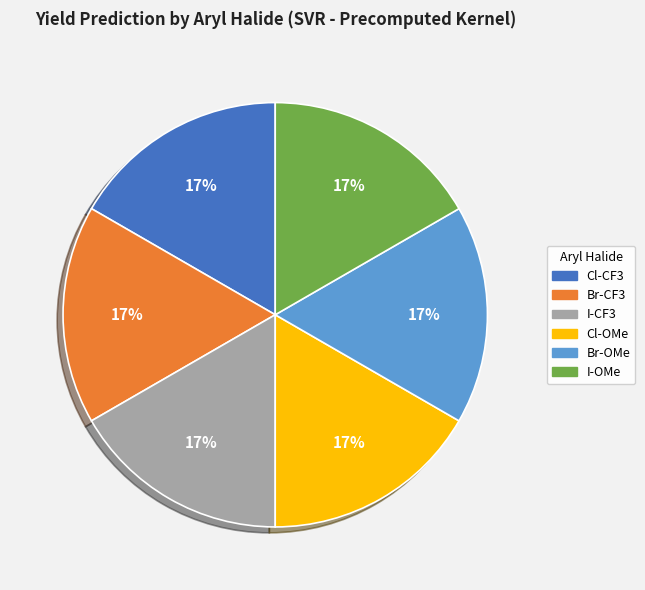

The Cl-CF3 slice represents 26% of the pie. True or false?

False